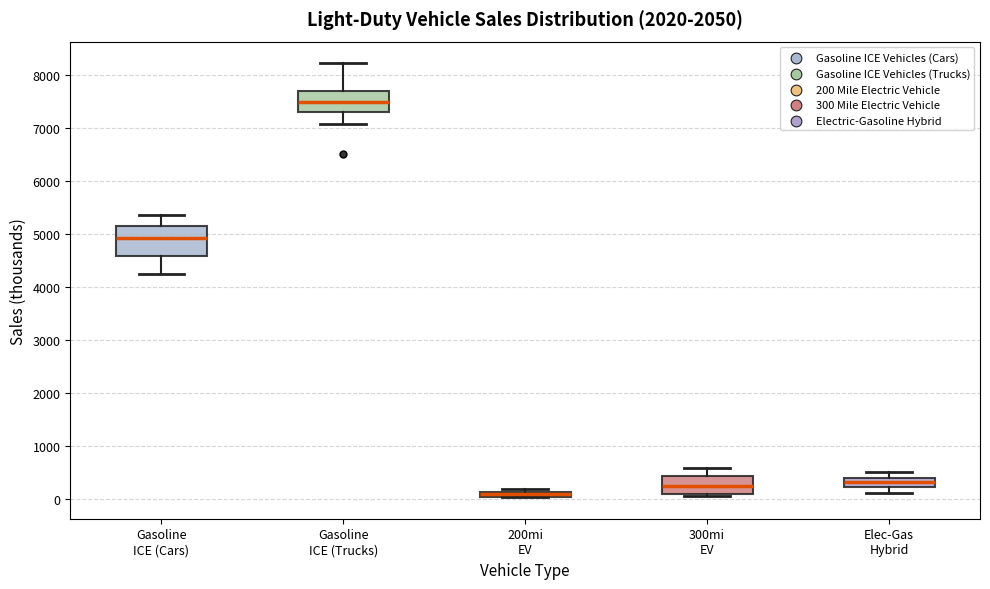

Where is the lower edge of the box for Elec-Gas Hybrid on the y-axis? The values are not printed on the chart, so give them approximately, as read against the axis.

200